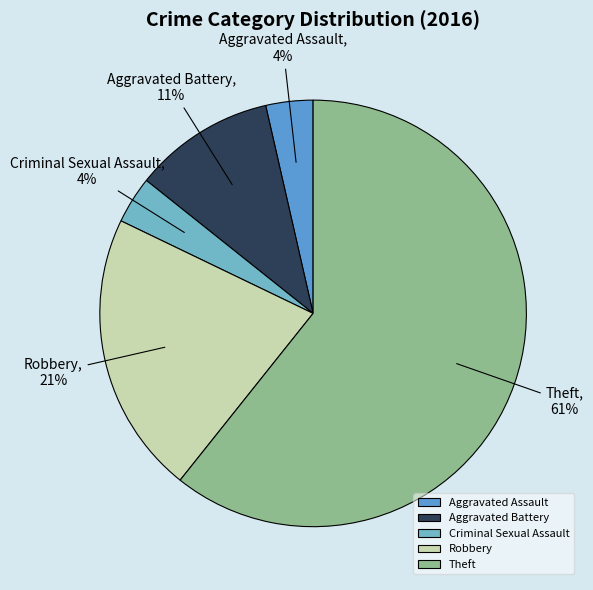

How many slices are in this pie chart?

5